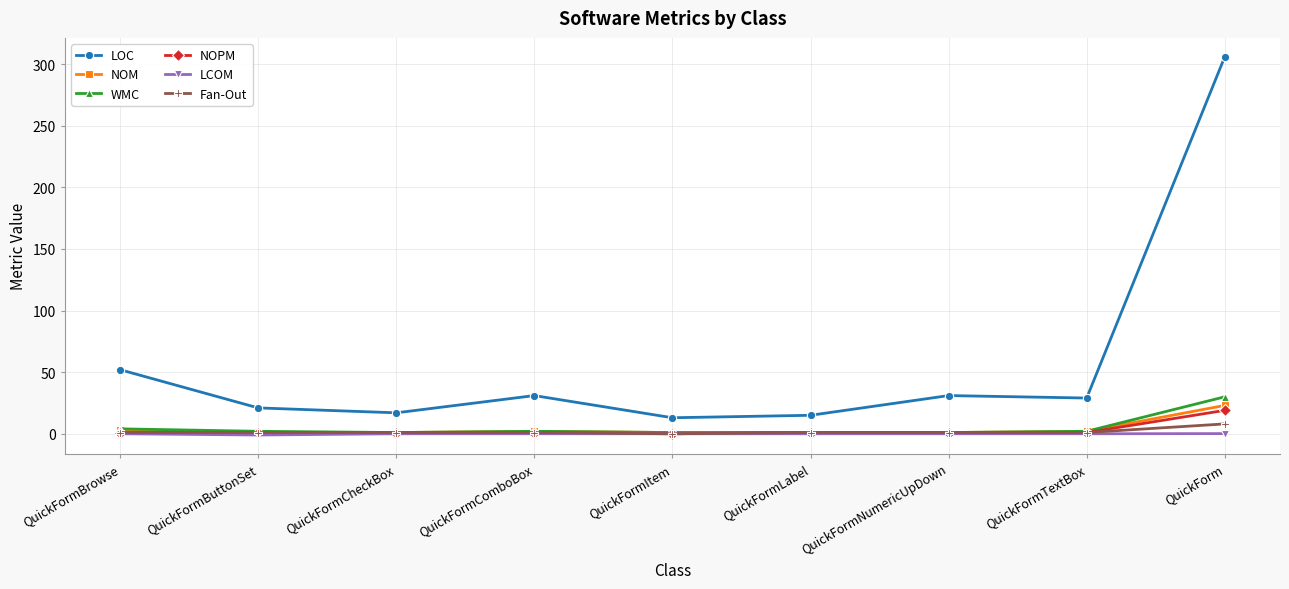

What is the difference between the maximum and second lowest values in the WMC series?

29.0